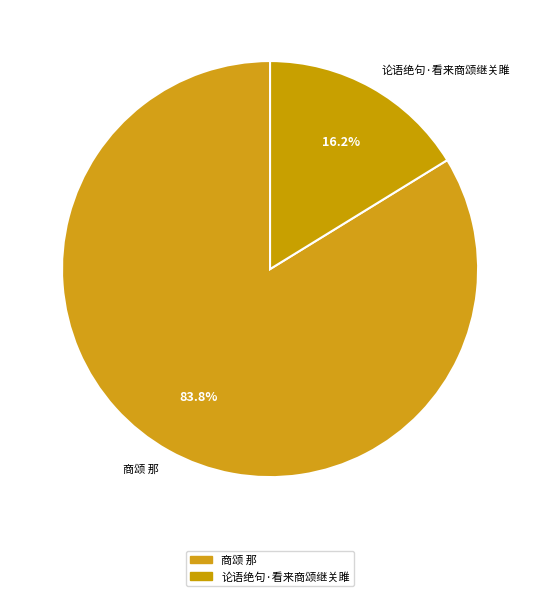

What percentage is the 论语绝句·看来商颂继关雎 slice, to the nearest percent?

16%